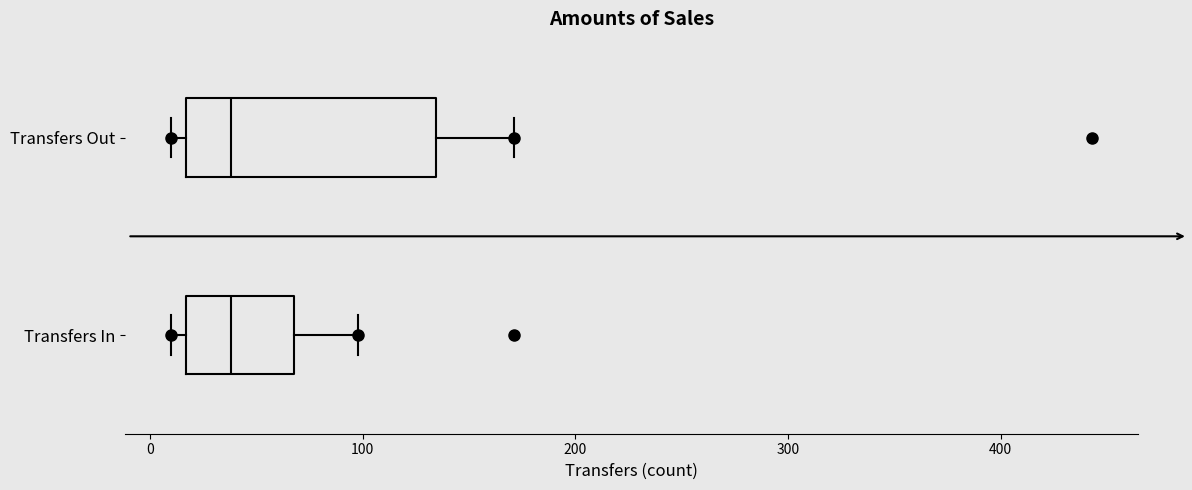

Reading bottom to top, read every box against the x-axis: the position of its median line, the range the box covers, and the ends of its whiskers. The values are not printed on the chart, so give them approximately, as read against the axis.

Transfers In: median 40, box 20 to 70, whiskers 10 to 100
Transfers Out: median 40, box 20 to 130, whiskers 10 to 170